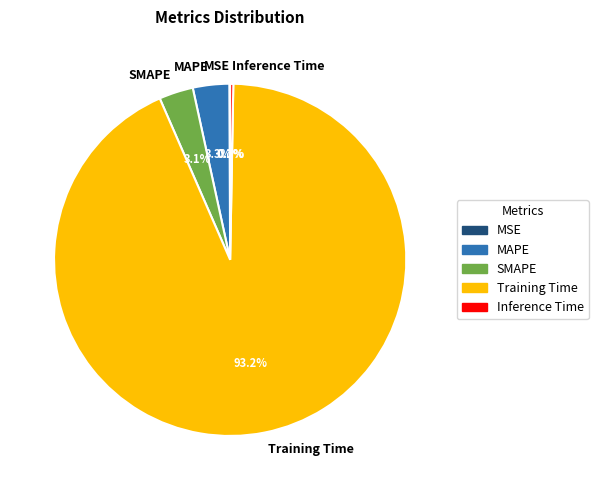

Does MAPE represent more than half of the total?

No